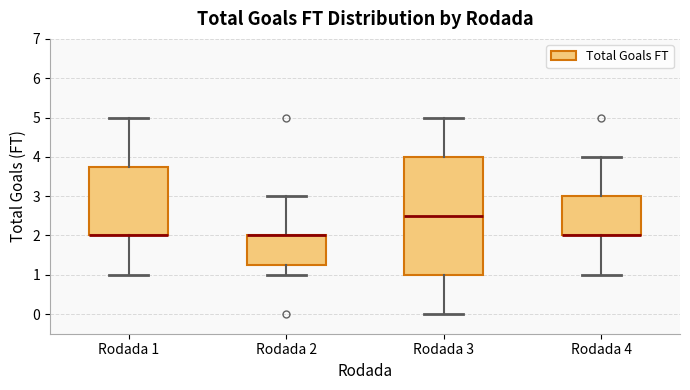

Which box is the tallest, from its lower edge to its upper edge?

Rodada 3